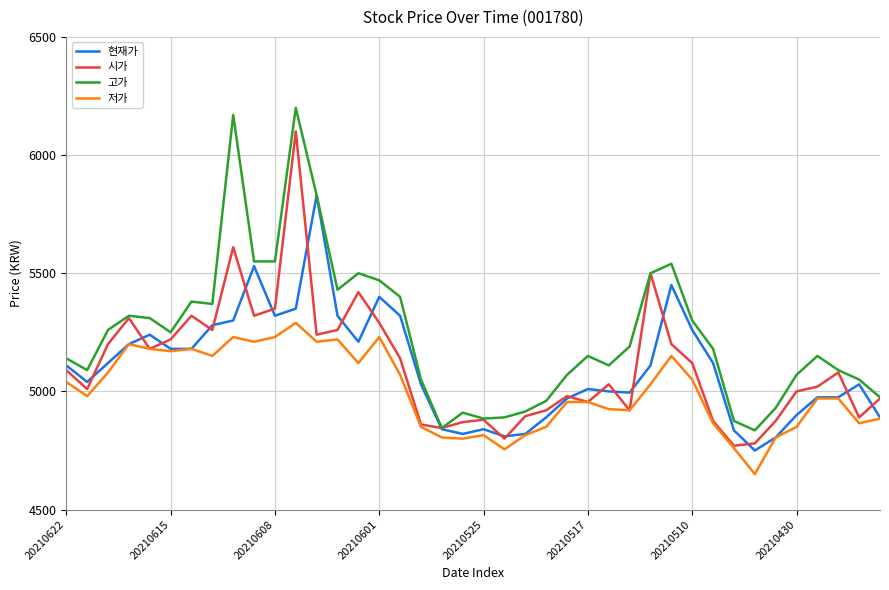

Rank the series by their maximum value, from lowest to highest.

저가, 현재가, 시가, 고가